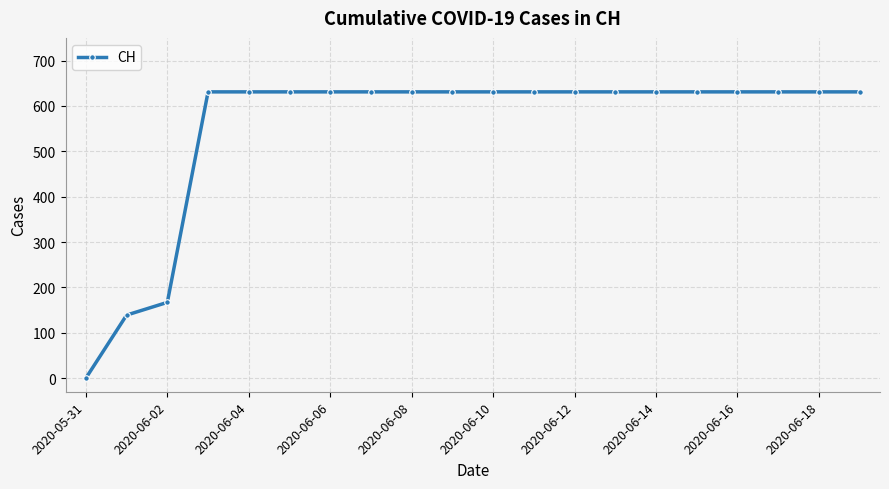

What is the greatest value displayed?

631